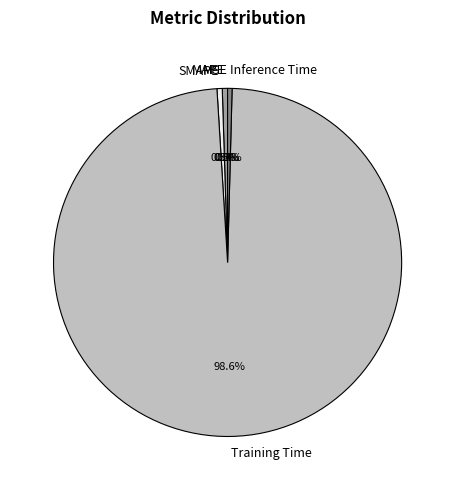

Is it true that Training Time is 84% of the pie?

False